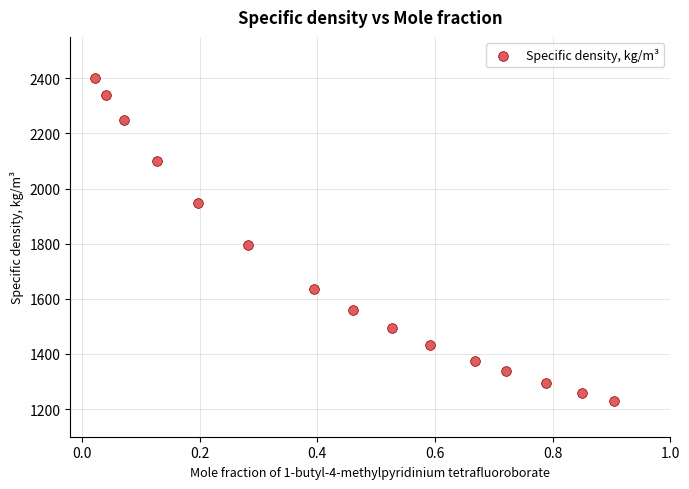

What is the range of X values (max minus min)?

0.9